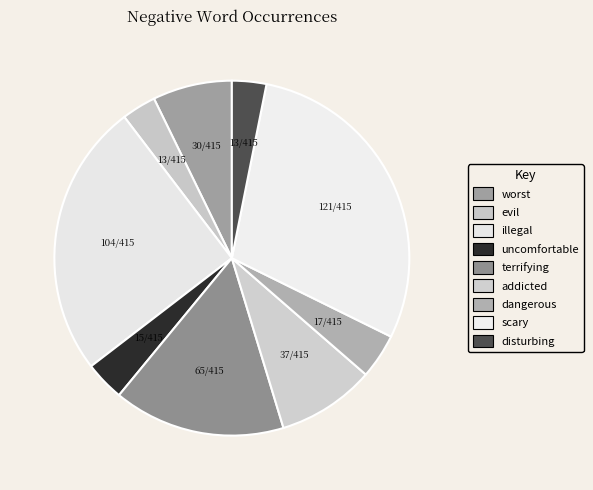

Is there any slice that represents more than half of the pie?

No